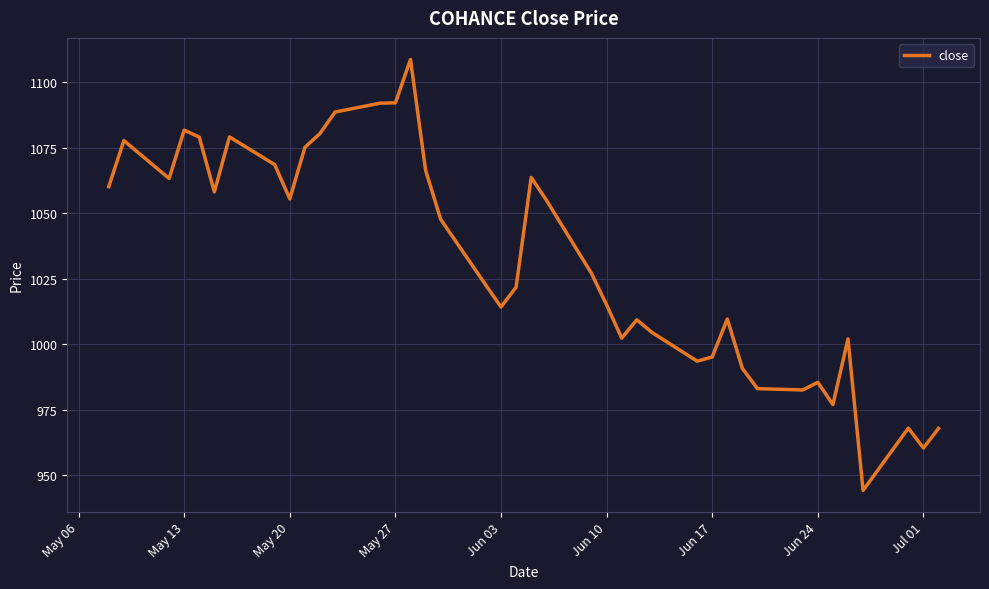

What is the minimum value shown in the chart?

944.1